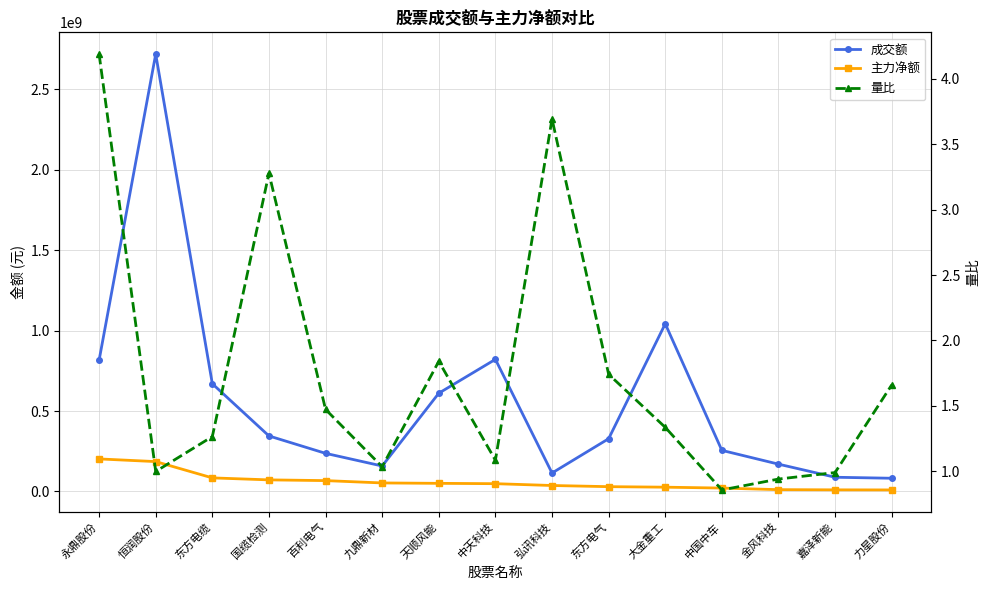

What is the label of the 15th point from the right?

永鼎股份